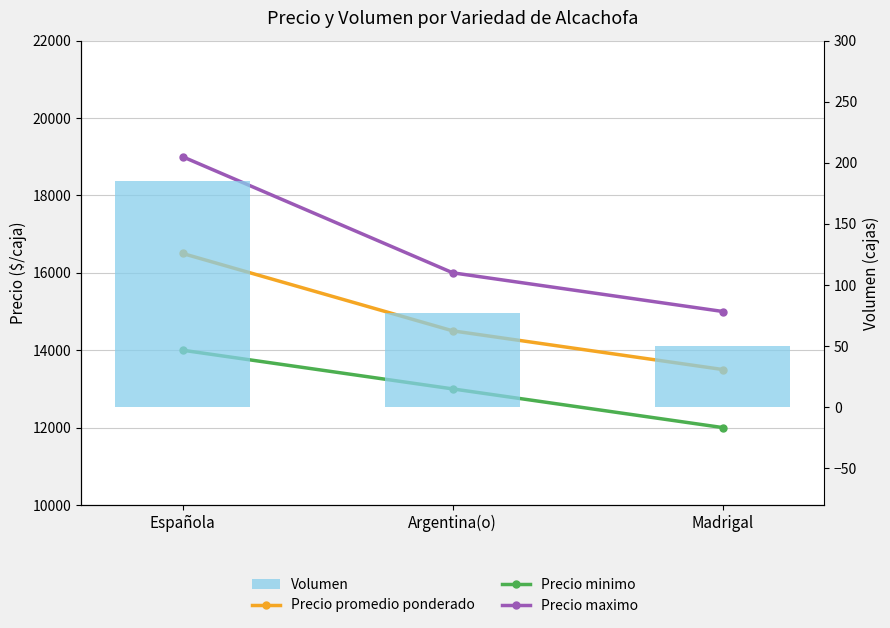

The Precio promedio ponderado series shows 13500 at Madrigal. True or false?

True